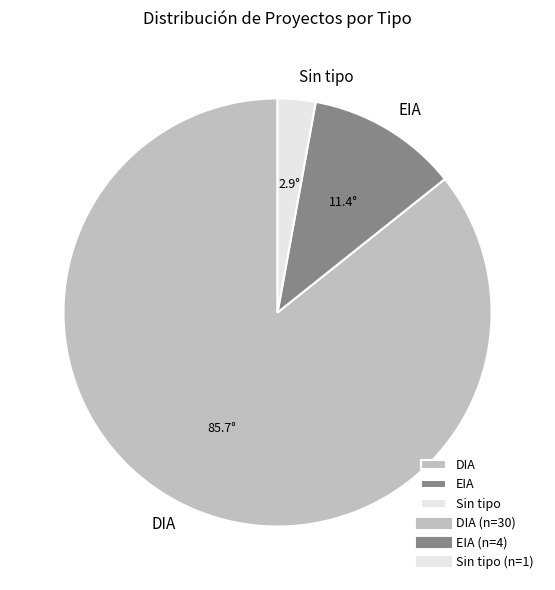

What is the smallest slice in the pie chart?

Sin tipo